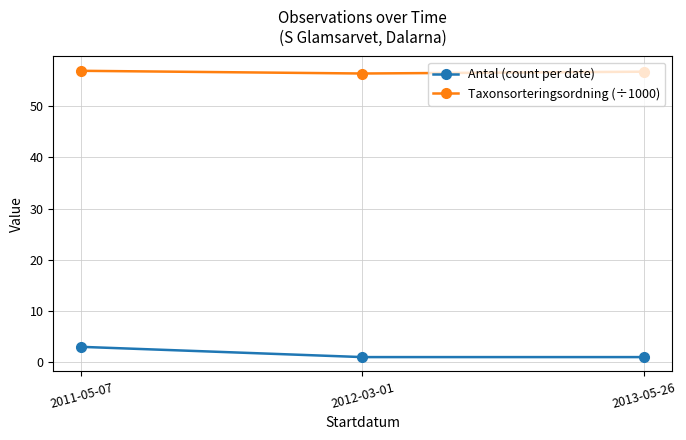

Rank the series at 2013-05-26 from lowest to highest value.

Antal (count per date), Taxonsorteringsordning (÷1000)